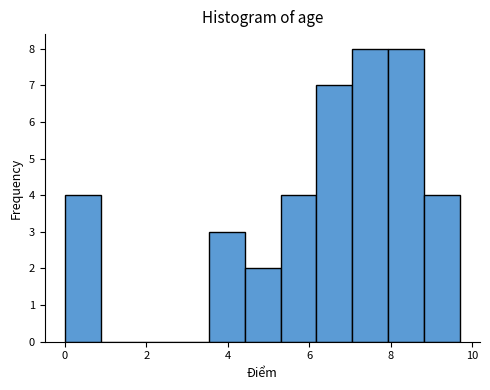

Reading left to right, list every bar in this chart as the range it spans on the x-axis followed by its height. Neither the bar edges nor the heights are printed on the chart, so give them approximately, as read against the axes.

0.0 to 0.8: 4
0.8 to 1.8: 0
1.8 to 2.6: 0
2.6 to 3.6: 0
3.6 to 4.4: 3
4.4 to 5.2: 2
5.2 to 6.2: 4
6.2 to 7.0: 7
7.0 to 8.0: 8
8.0 to 8.8: 8
8.8 to 9.8: 4